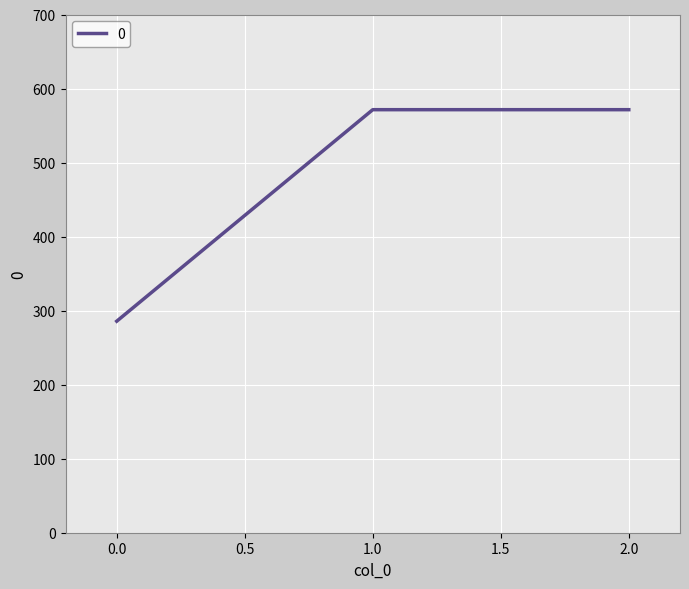

How many series are shown in this chart?

1